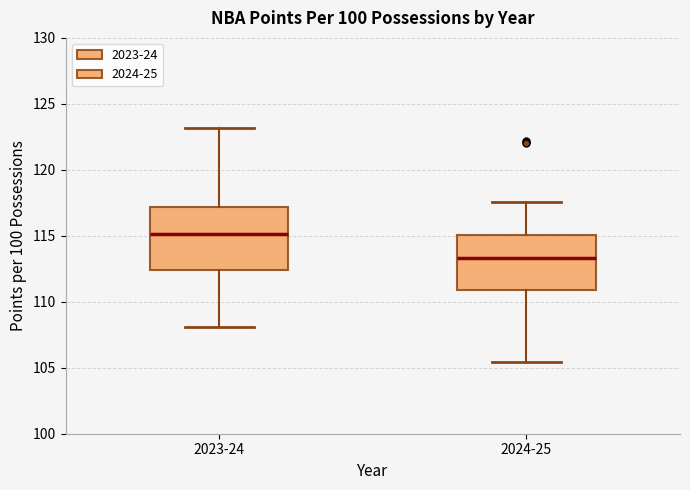

Where is the lower edge of the box for 2024-25 on the y-axis? The values are not printed on the chart, so give them approximately, as read against the axis.

111.0